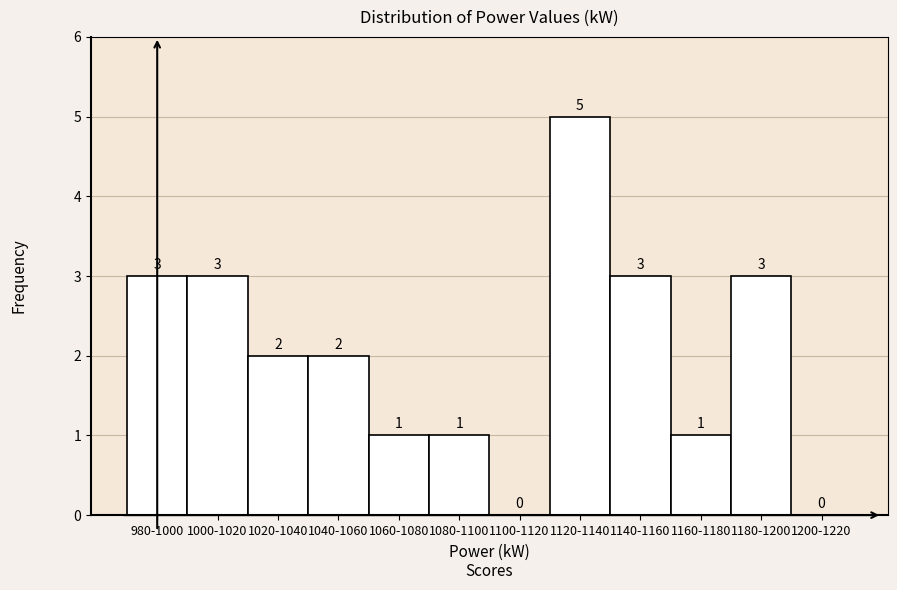

Reading left to right, what are all the values shown in this chart?

980-1000=3	1000-1020=3	1020-1040=2	1040-1060=2	1060-1080=1	1080-1100=1	1100-1120=0	1120-1140=5	1140-1160=3	1160-1180=1	1180-1200=3	1200-1220=0